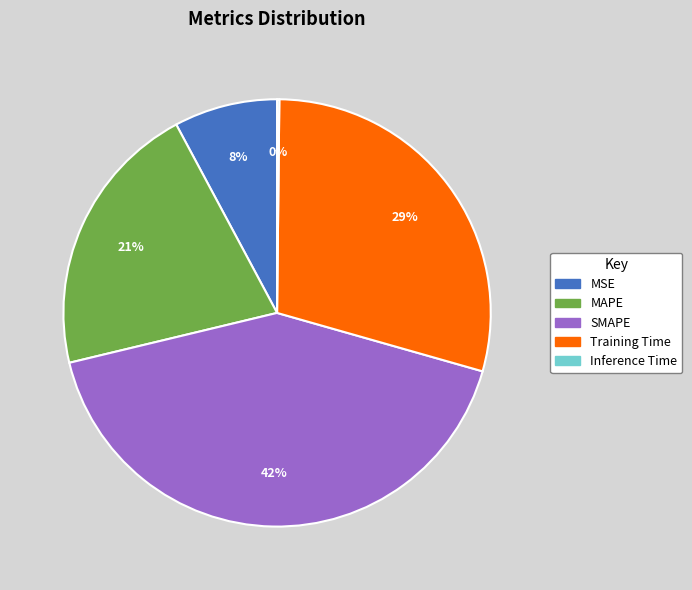

To the nearest percent, what is the difference between the MAPE and SMAPE slice percentages?

21%